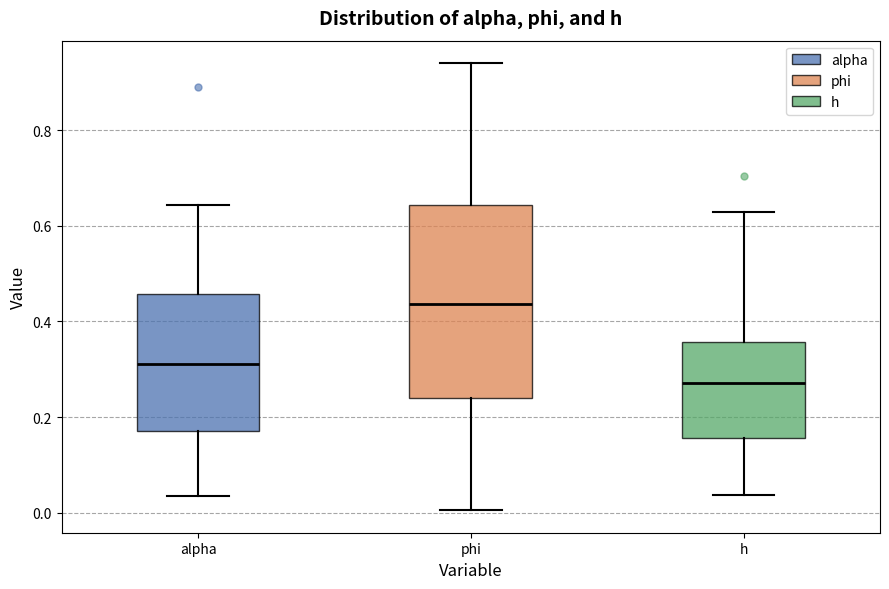

Reading left to right, transcribe this box plot: for each box, give where its median line is, the range the box spans, and where its two whiskers end, as read against the y-axis. The values are not printed on the chart, so give them approximately, as read against the axis.

alpha: median 0.32, box 0.18 to 0.46, whiskers 0.04 to 0.64
phi: median 0.44, box 0.24 to 0.64, whiskers 0.00 to 0.94
h: median 0.28, box 0.16 to 0.36, whiskers 0.04 to 0.62